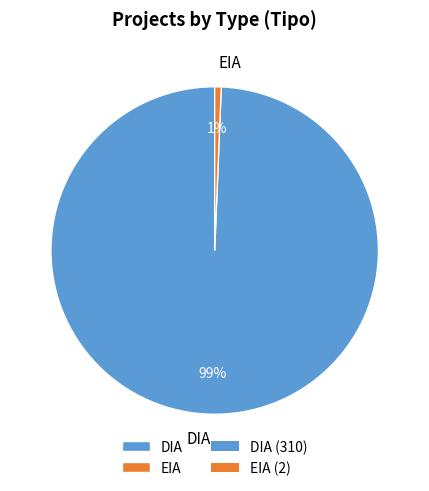

Combined, do EIA and DIA account for over 50%?

Yes